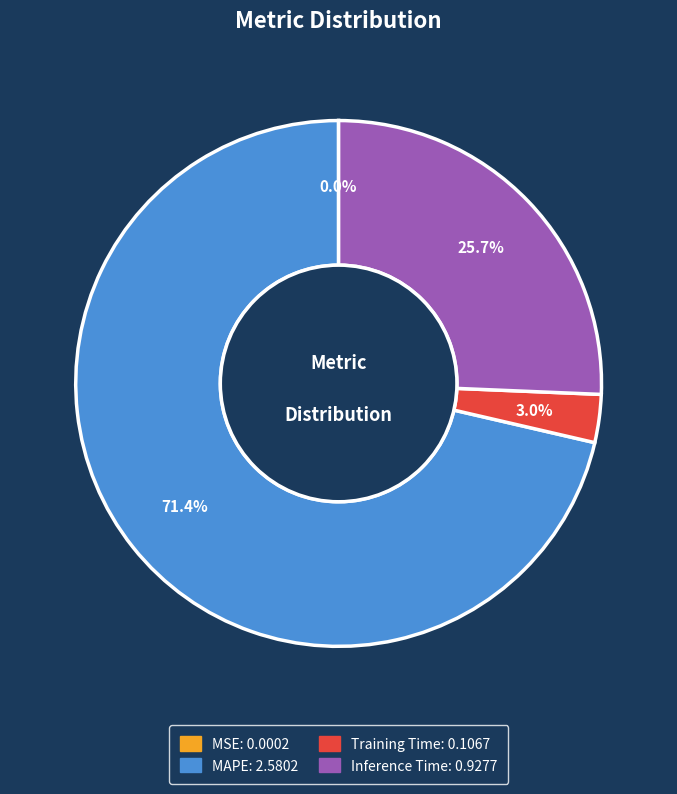

Does any single category account for the majority?

Yes